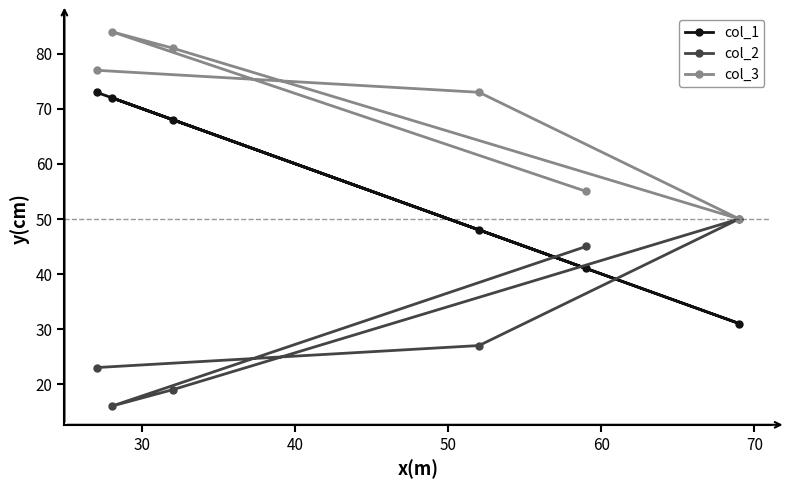

How many interior local valleys does the col_2 series have?

1